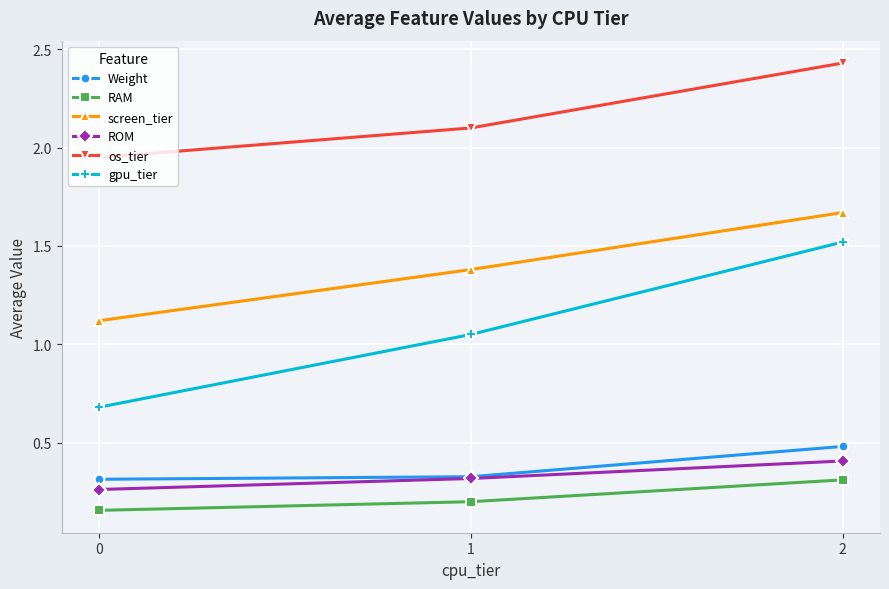

How many lines are shown in the chart?

6